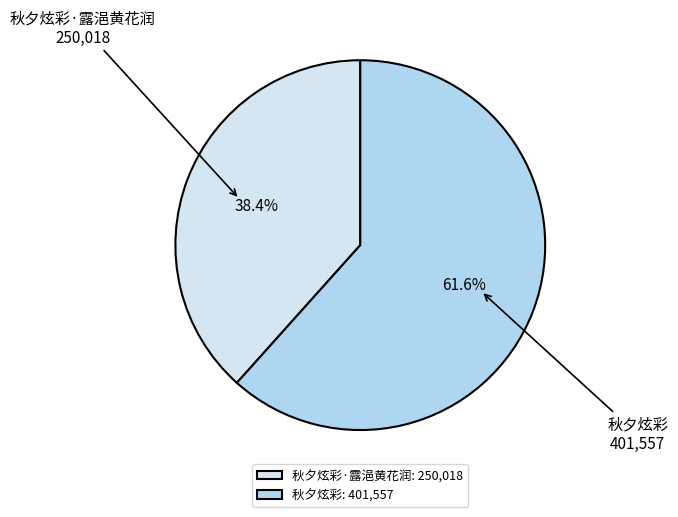

The 秋夕炫彩 slice represents 50% of the pie. True or false?

False